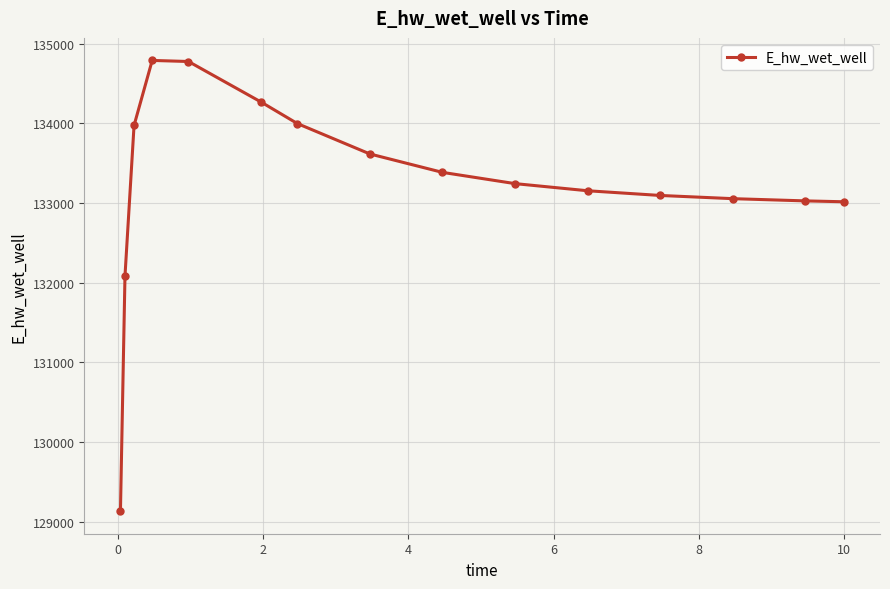

What is the smallest value displayed?

129131.1